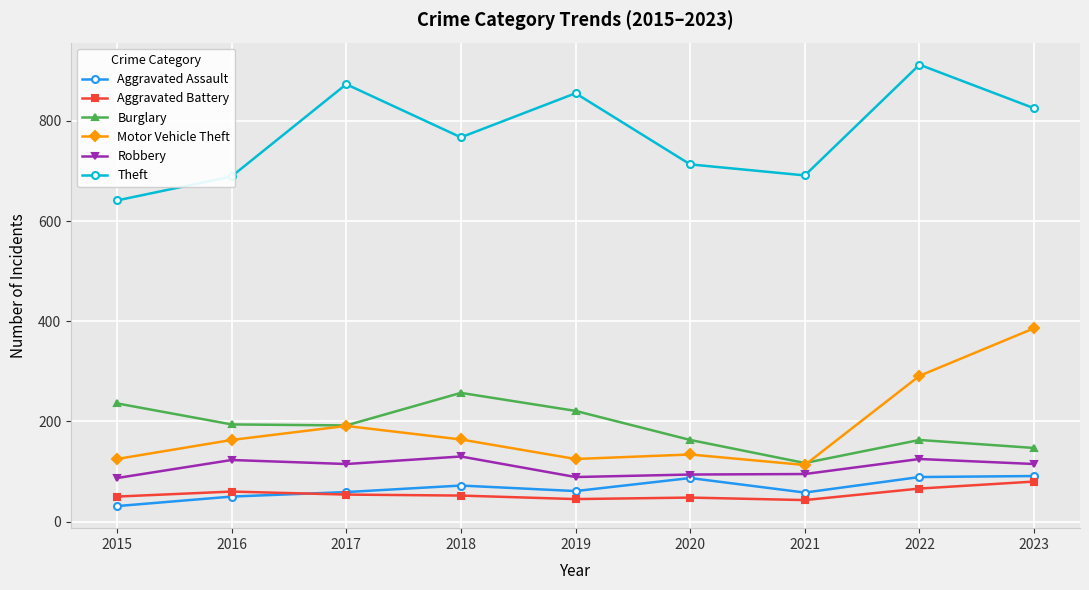

What is the smallest value displayed?

31